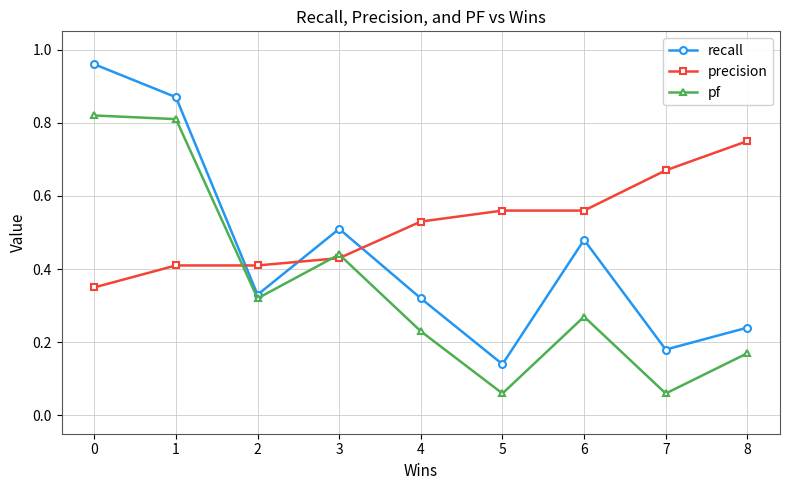

How many distinct data groups are displayed?

3